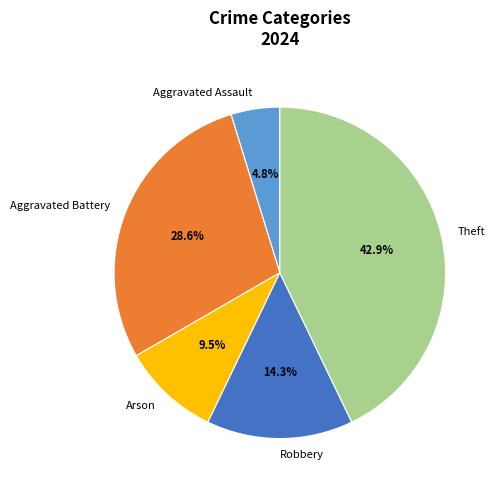

True or false: Robbery accounts for 5% of the total.

False